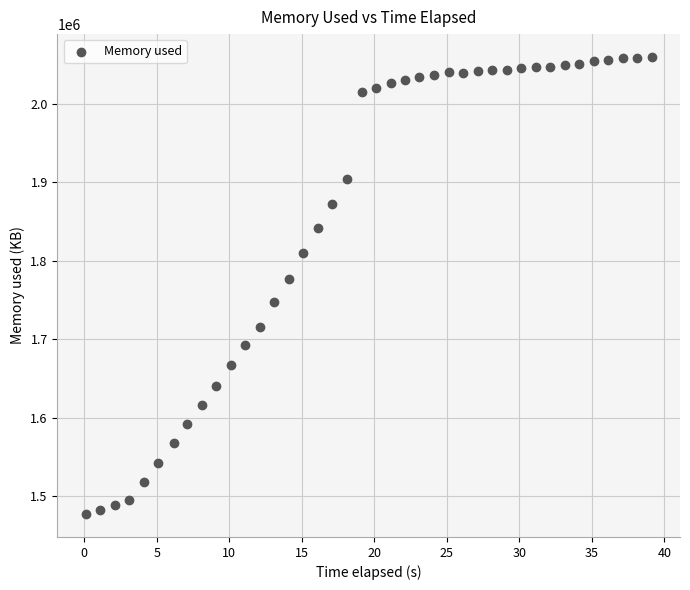

What Y value in the scatter plot is closest to 1768430?

1776944